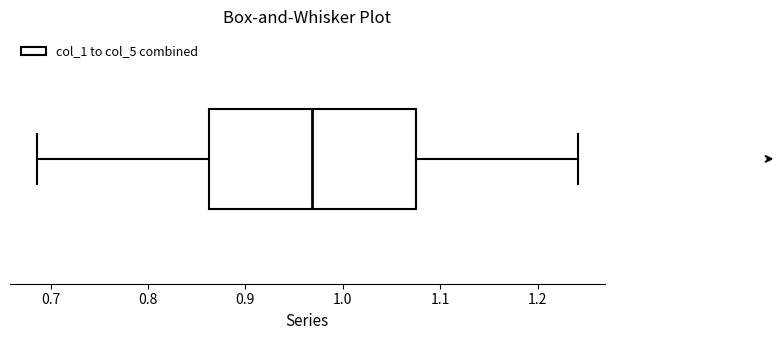

Read this box plot against the x-axis: the position of the median line, the range covered by the box, and the ends of both whiskers. The values are not printed on the chart, so give them approximately, as read against the axis.

median 0.97, box 0.86 to 1.08, whiskers 0.69 to 1.24